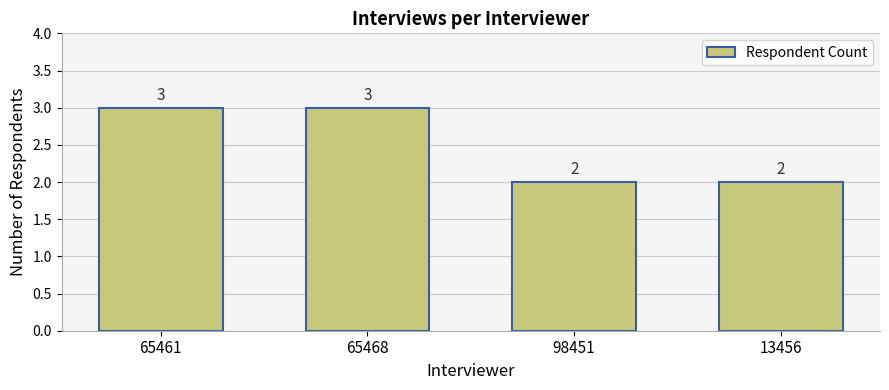

Are the bars horizontal?

No